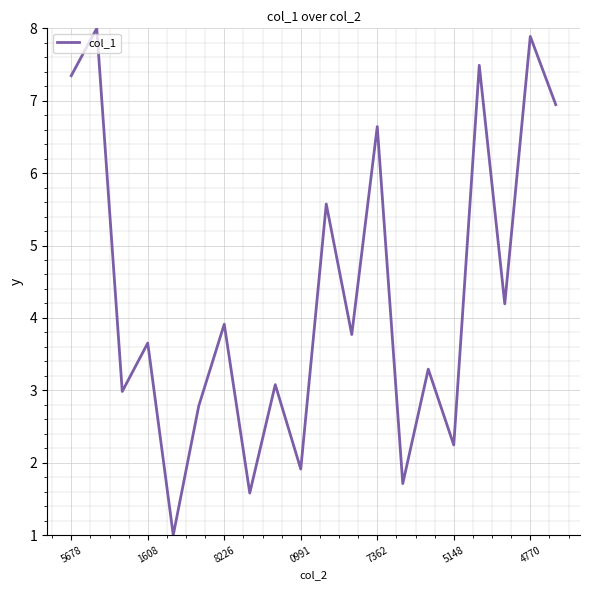

What is the difference between the maximum and minimum values?

7.0